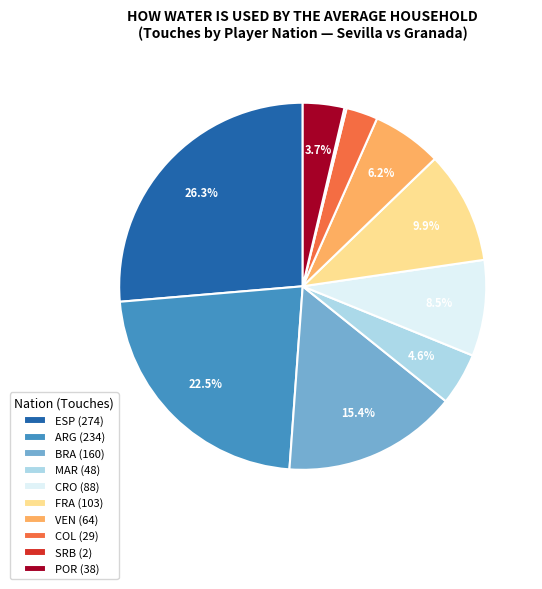

Between COL (29) and BRA (160), which is larger?

BRA (160)